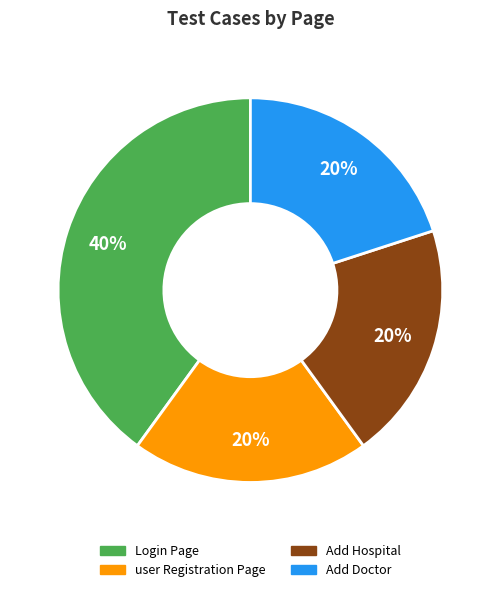

To the nearest percent, what percentage of the pie is Add Hospital?

20%